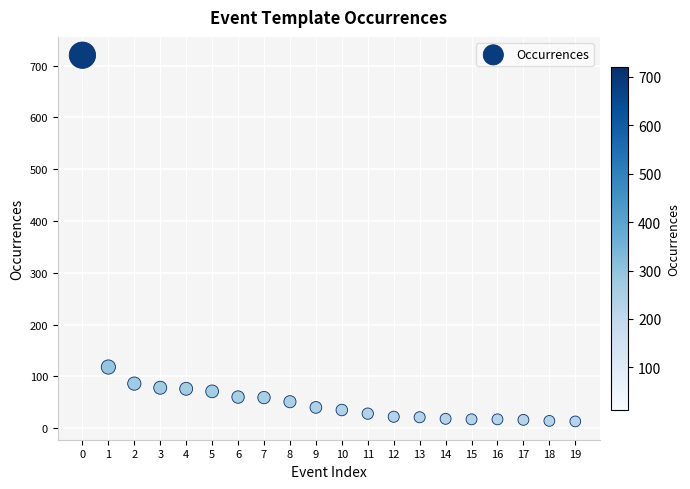

What is the range of Y values (max minus min)?

707